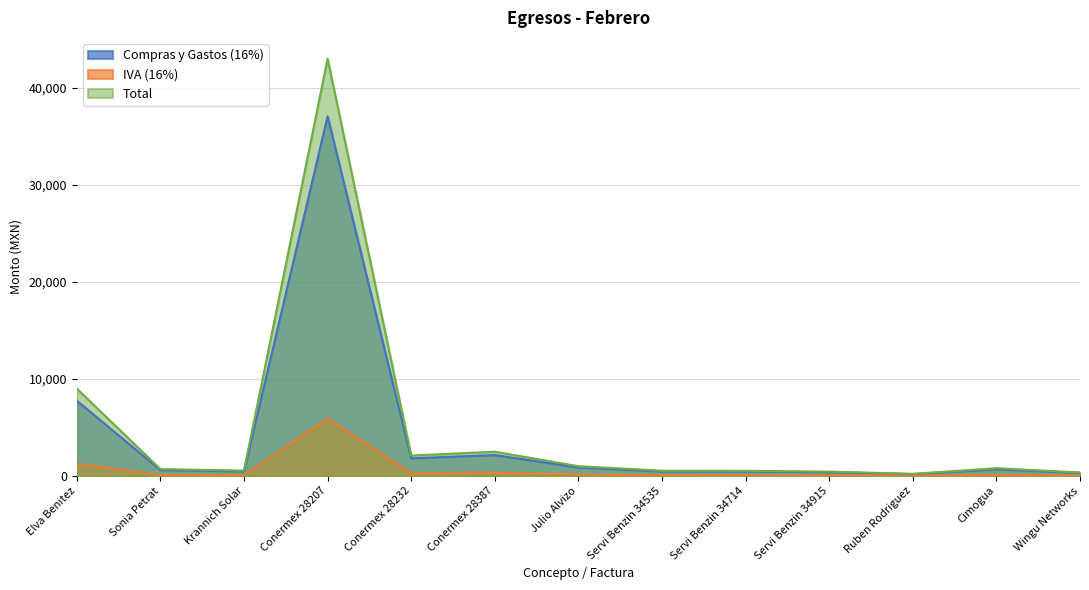

What is the smallest value displayed?

29.2